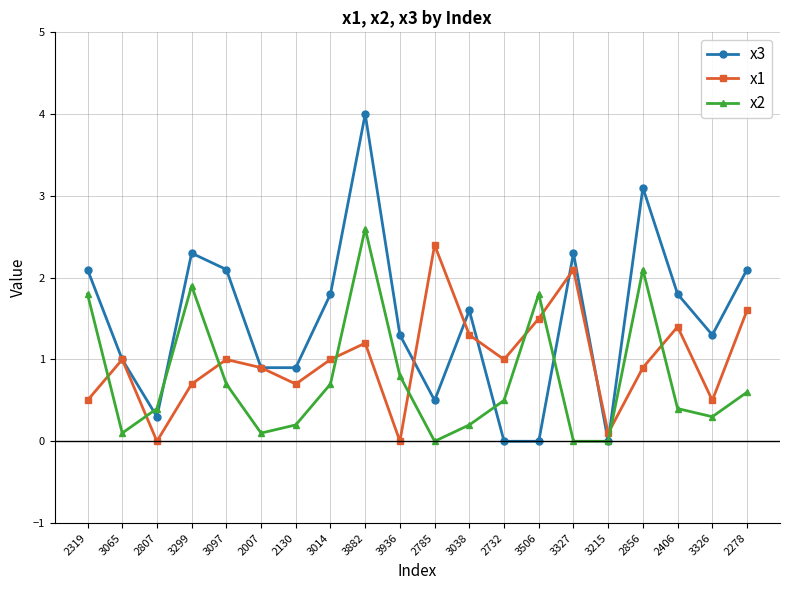

True or false: x2 has more than 0 points higher than both neighbors.

True